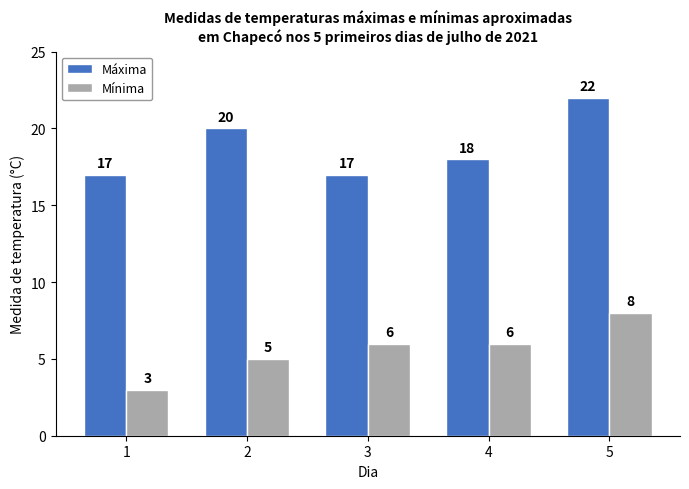

List the series in order of their overall mean, lowest first.

Mínima, Máxima